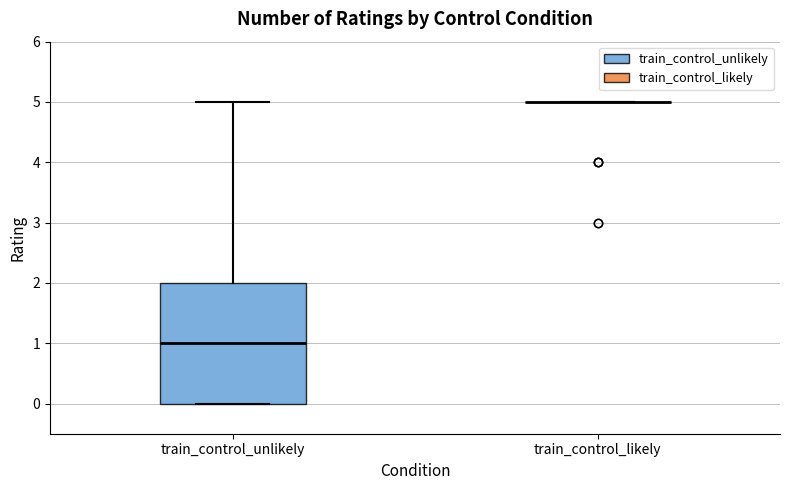

Which box is the tallest, from its lower edge to its upper edge?

train_control_unlikely